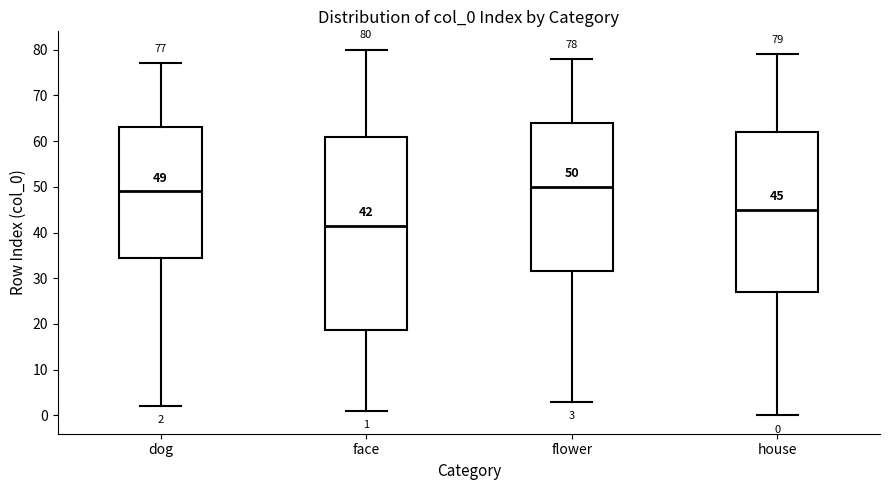

Which box has the highest median line?

flower